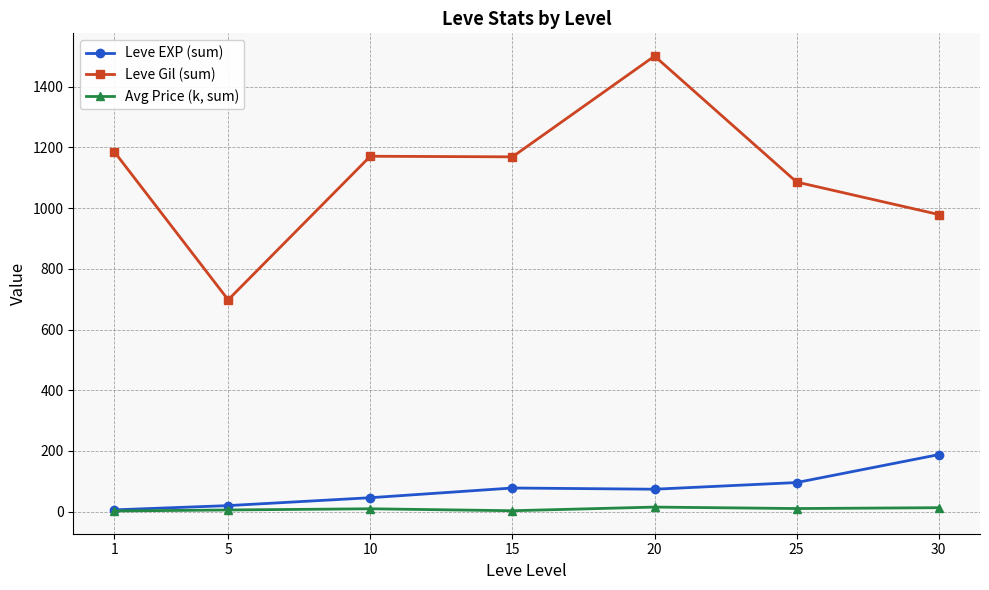

What is the spread (max minus min) of values at 25?

1075.7